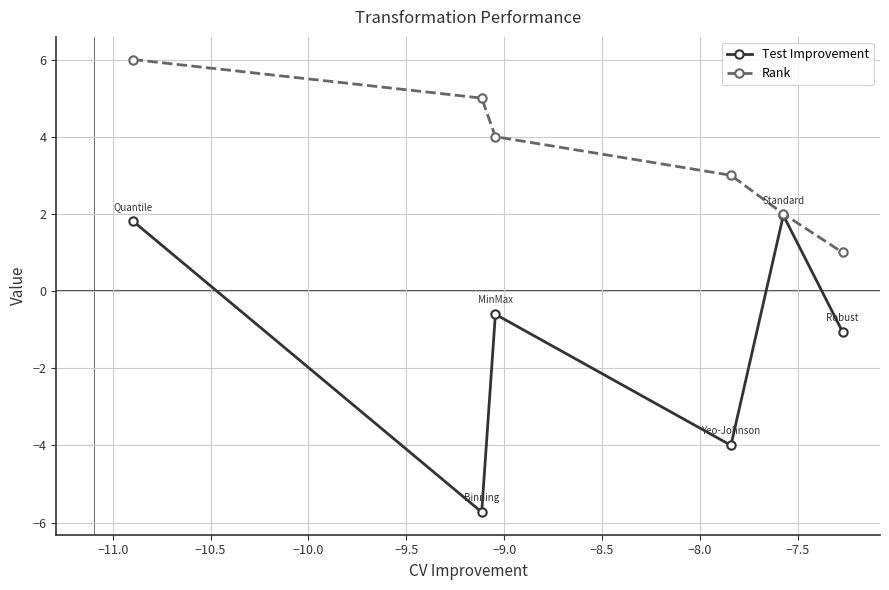

List the series in order of their overall mean, highest first.

Rank, Test Improvement